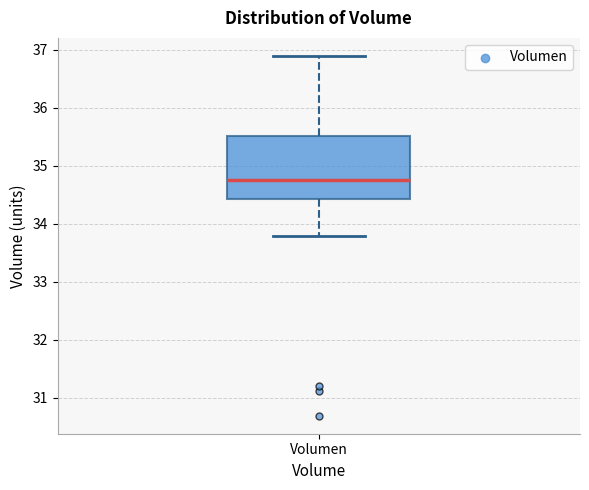

Where does the lower whisker of the box for Volumen end on the y-axis? The values are not printed on the chart, so give them approximately, as read against the axis.

33.8